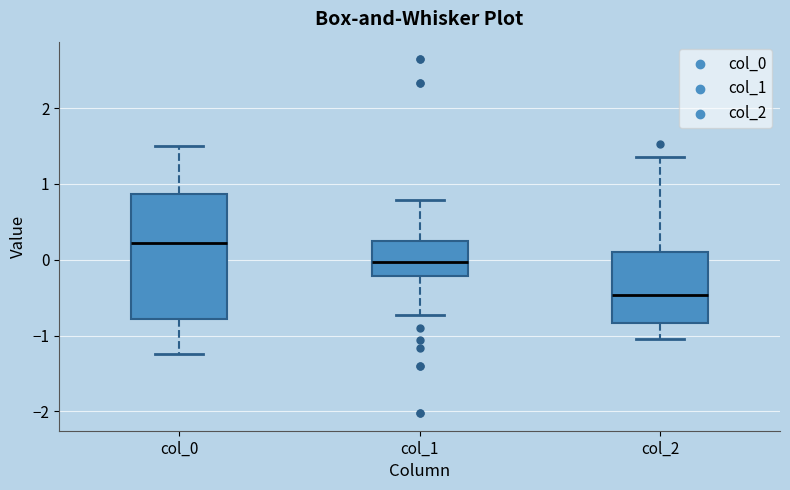

Where is the upper edge of the box for col_1 on the y-axis? The values are not printed on the chart, so give them approximately, as read against the axis.

0.2